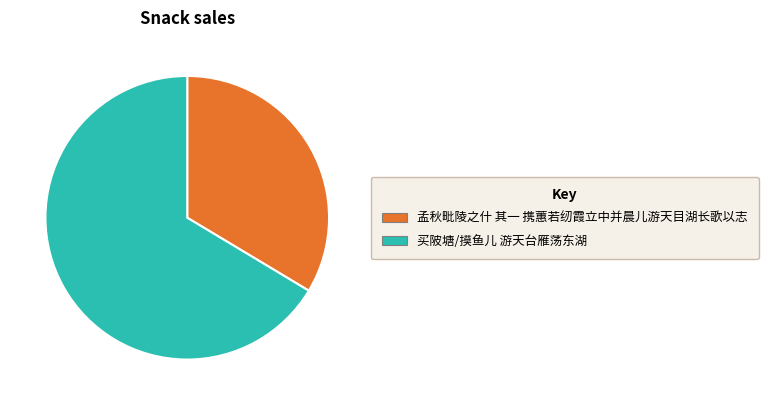

Is the sum of 孟秋毗陵之什 其一 携蕙若纫霞立中并晨儿游天目湖长歌以志 and 买陂塘/摸鱼儿 游天台雁荡东湖 greater than half?

Yes